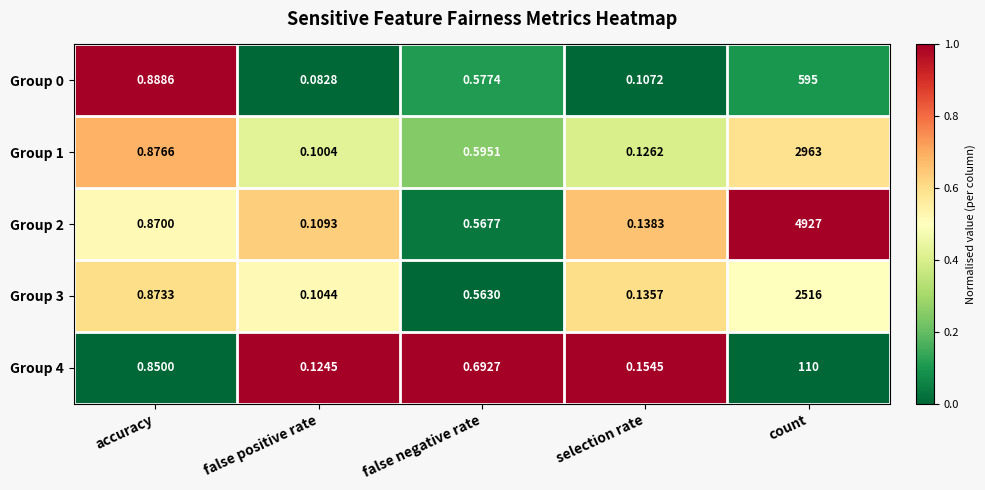

Is the value of Group 0 at false negative rate greater than the value of Group 4 at false positive rate?

Yes